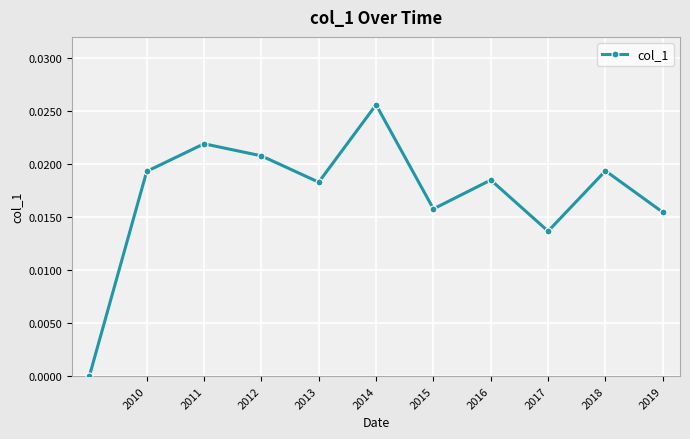

How many positive values are there?

10